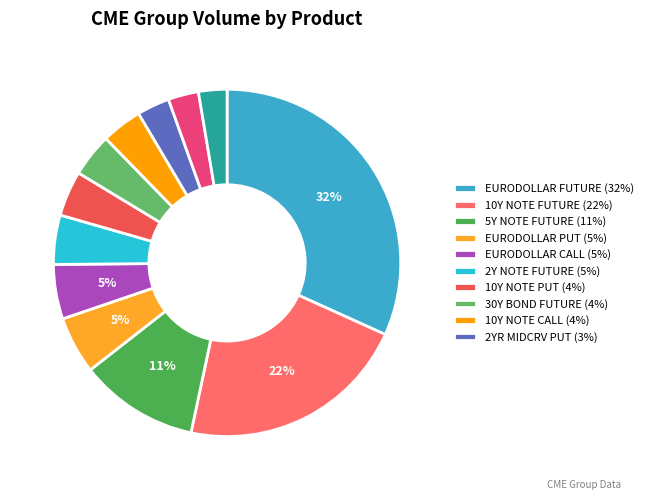

How many slices are in this pie chart?

12